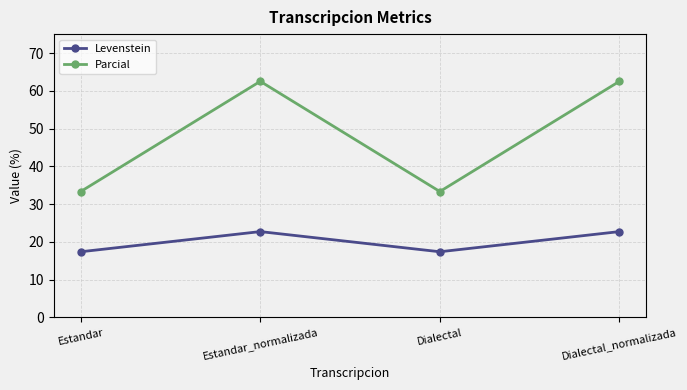

List the series in order of their overall mean, highest first.

Parcial, Levenstein